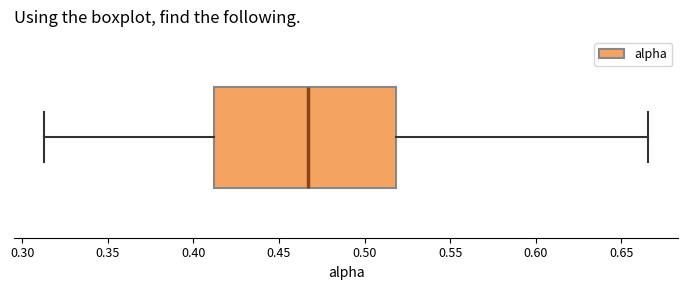

Transcribe this box plot: give where the median line is, the range the box spans, and where the two whiskers end, as read against the x-axis. The values are not printed on the chart, so give them approximately, as read against the axis.

median 0.465, box 0.410 to 0.520, whiskers 0.315 to 0.665